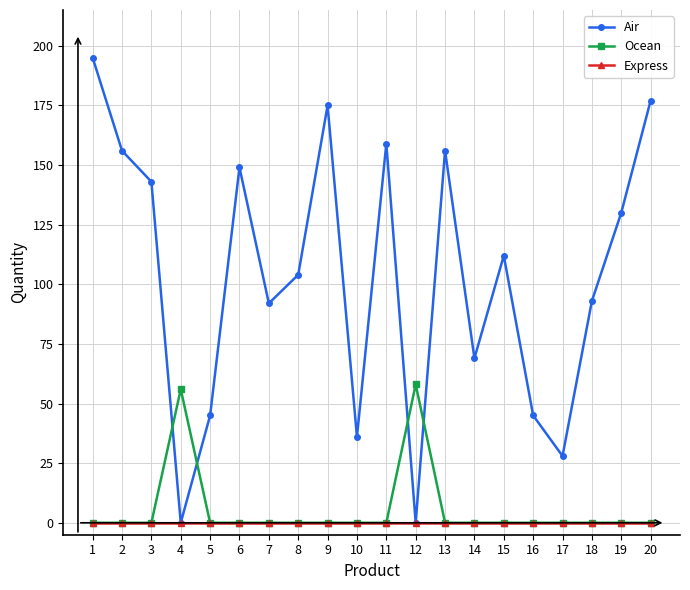

At how many categories does at least one series exceed 108?

10